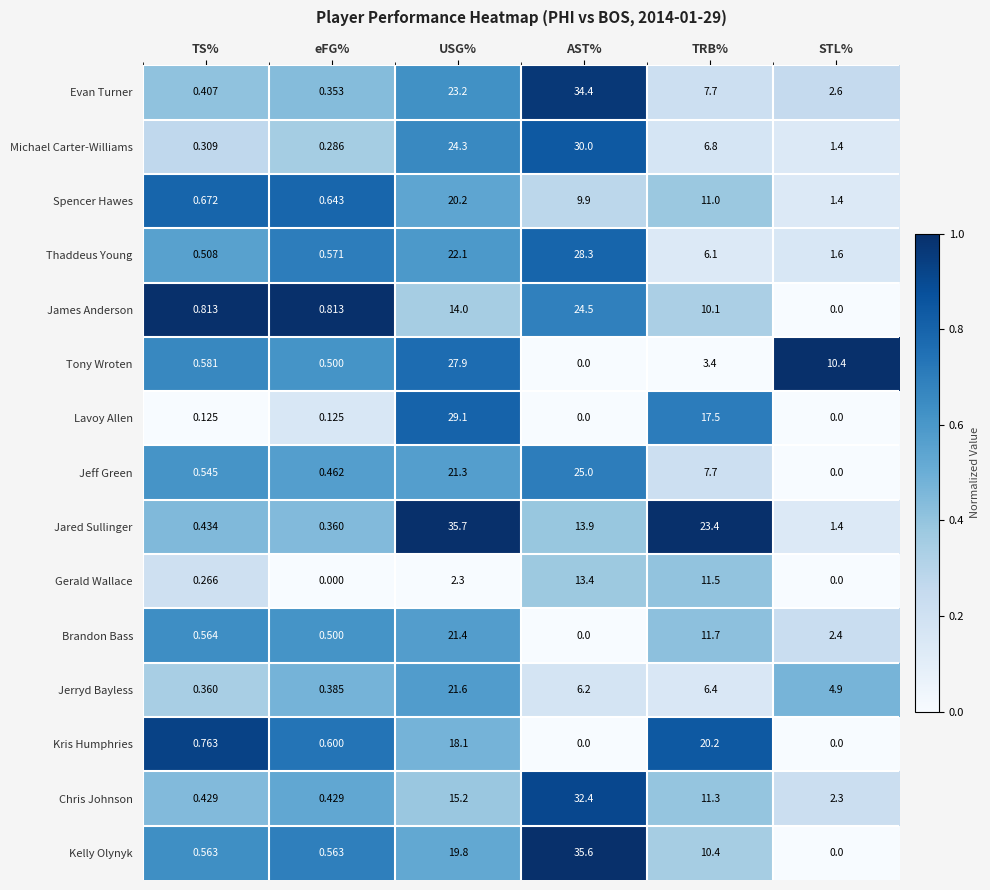

Count the number of categories in the chart.

6